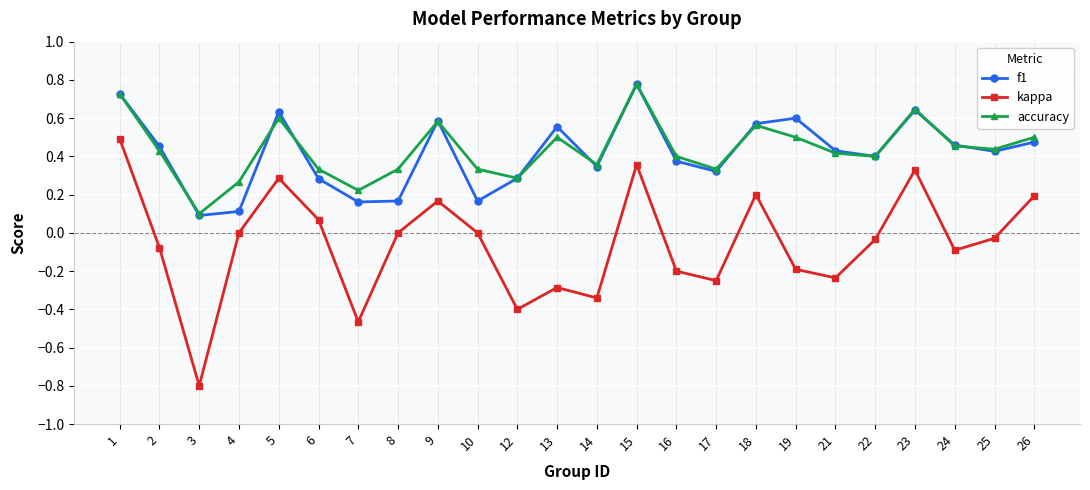

Is the value of kappa at 12 greater than the value of f1 at 12?

No